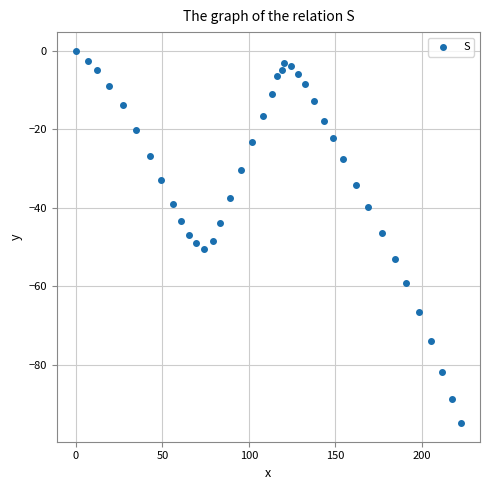

What is the range of Y values (max minus min)?

94.8